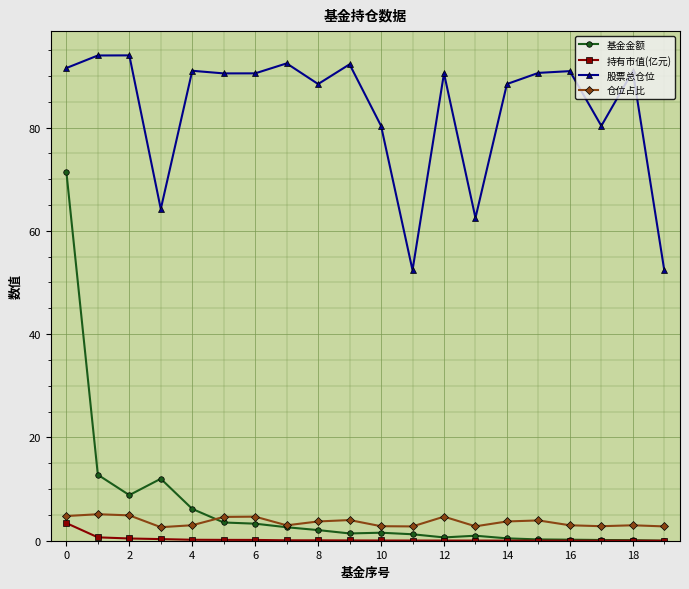

True or false: 持有市值(亿元) and 股票总仓位 intersect in this chart.

False